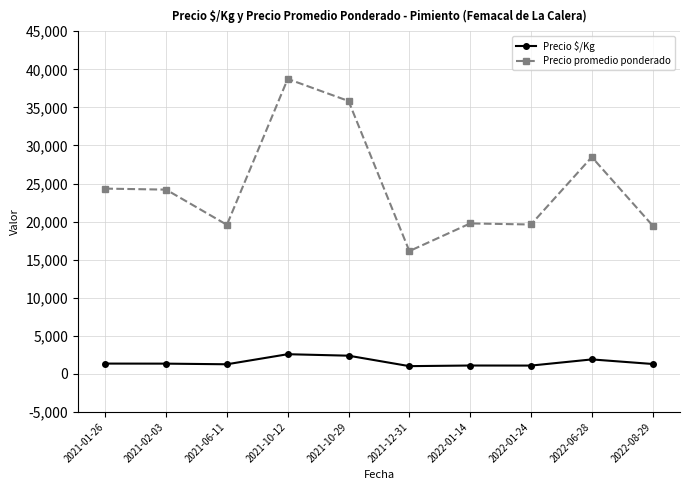

The value of Precio $/Kg at 2021-10-12 is 4278.6. True or false?

False